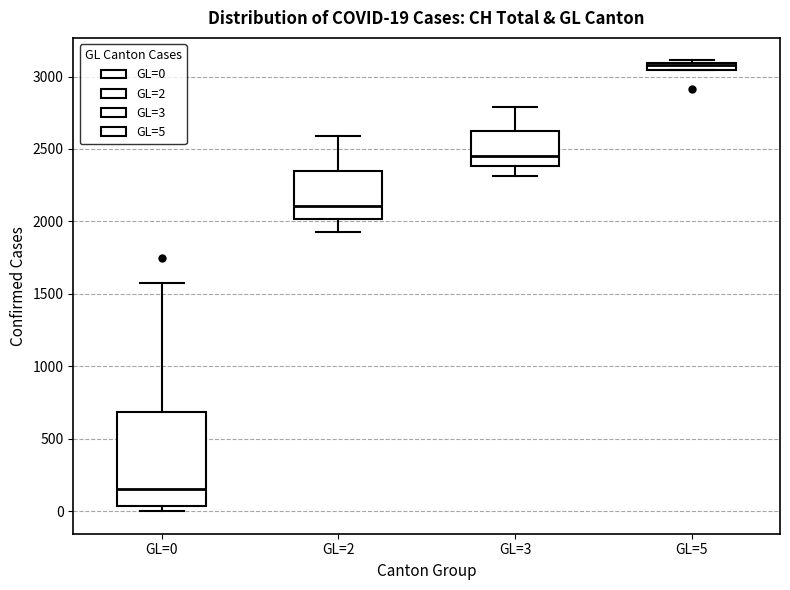

Which box is the tallest, from its lower edge to its upper edge?

GL=0